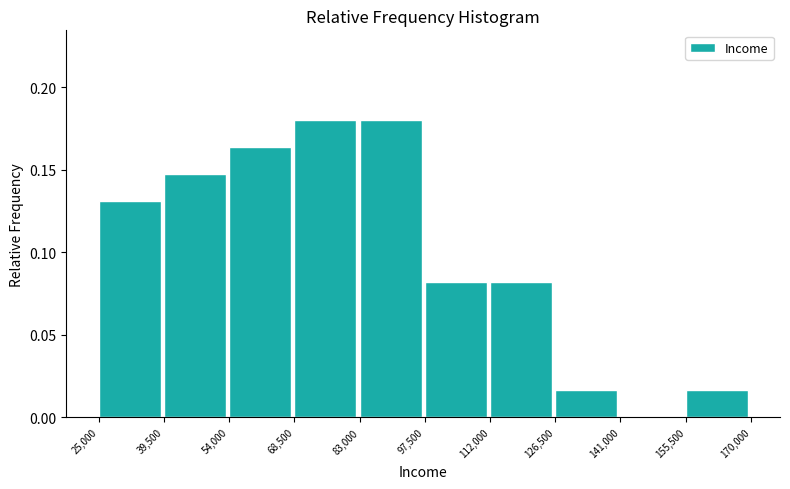

Reading left to right, list every bar in this chart as the range it spans on the x-axis followed by its height. The values are not printed on the chart, so give them approximately, as read against the axis.

25,000 to 39,500: 0.130
39,500 to 54,000: 0.150
54,000 to 68,500: 0.165
68,500 to 83,000: 0.180
83,000 to 97,500: 0.180
97,500 to 112,000: 0.080
112,000 to 126,500: 0.080
126,500 to 141,000: 0.015
141,000 to 155,500: 0
155,500 to 170,000: 0.015